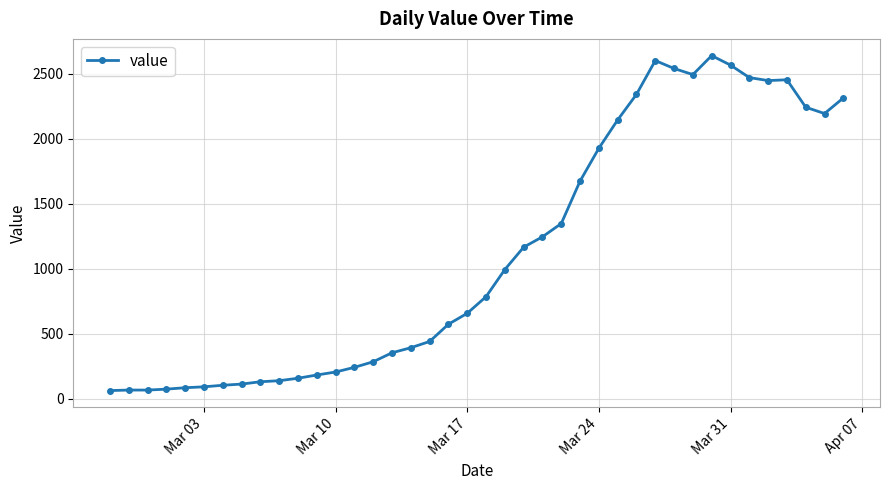

What is the value of the 5th point from the left?

83